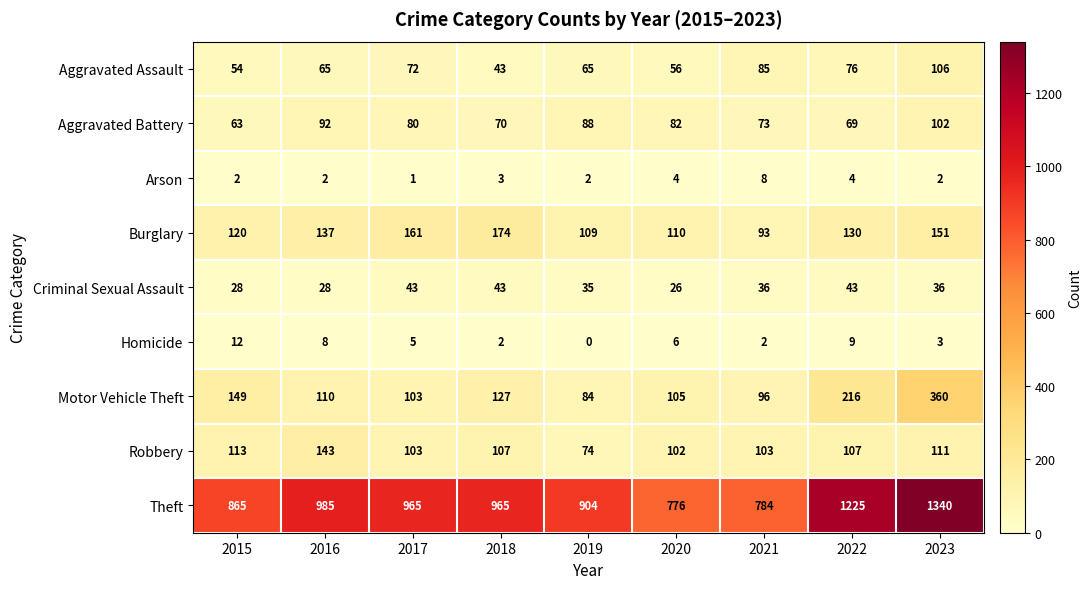

How many values in the Aggravated Assault series are below 65?

3